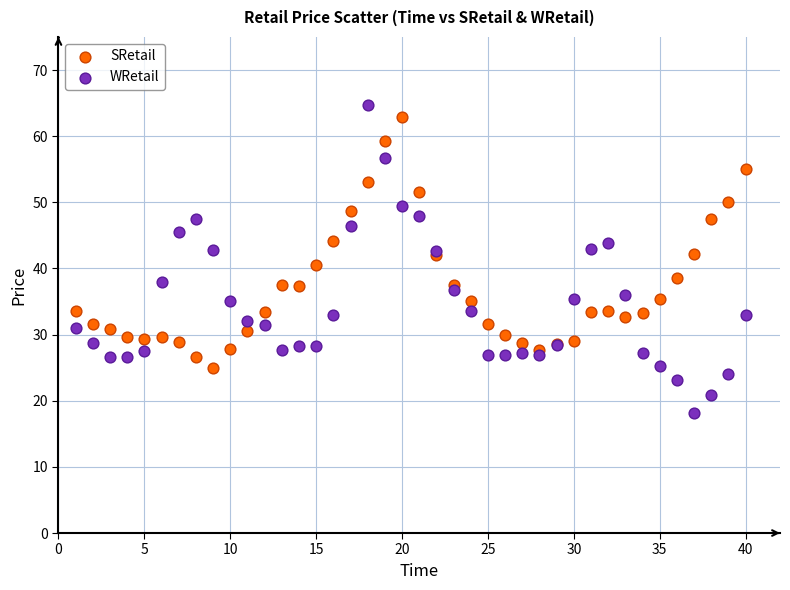

What is the X range (max minus min) for the scatter plot?

39.0